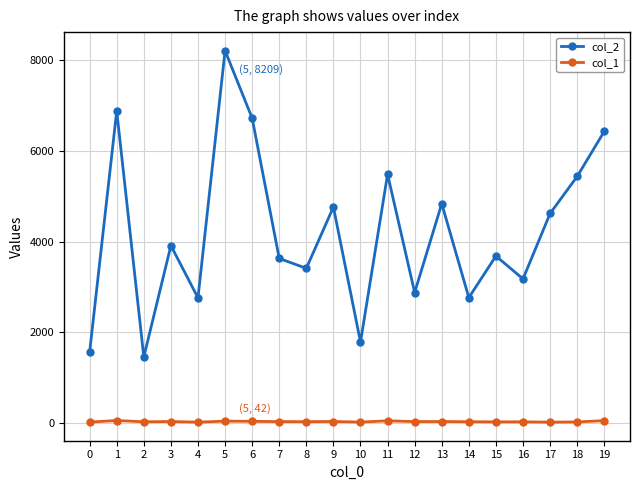

What is the sum of all col_2 values?

84401